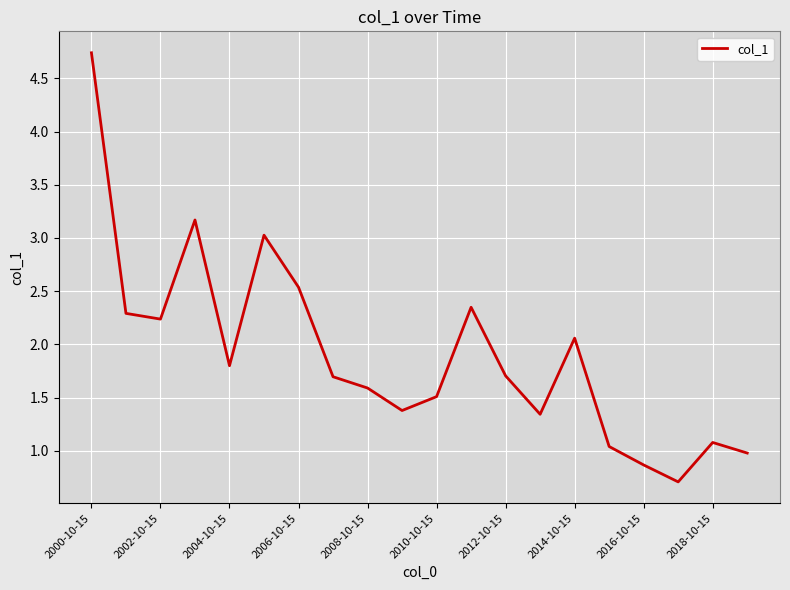

How many interior local peaks (higher than both neighbors) does the data have?

5